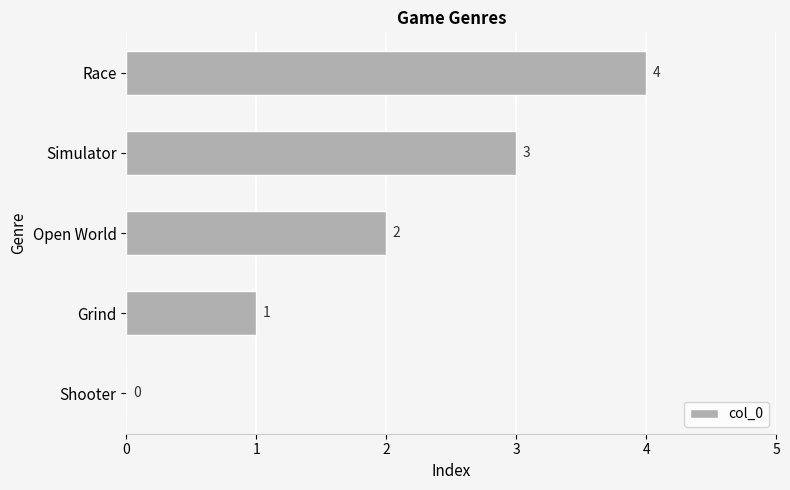

Is it true that the value at Race is 4?

True